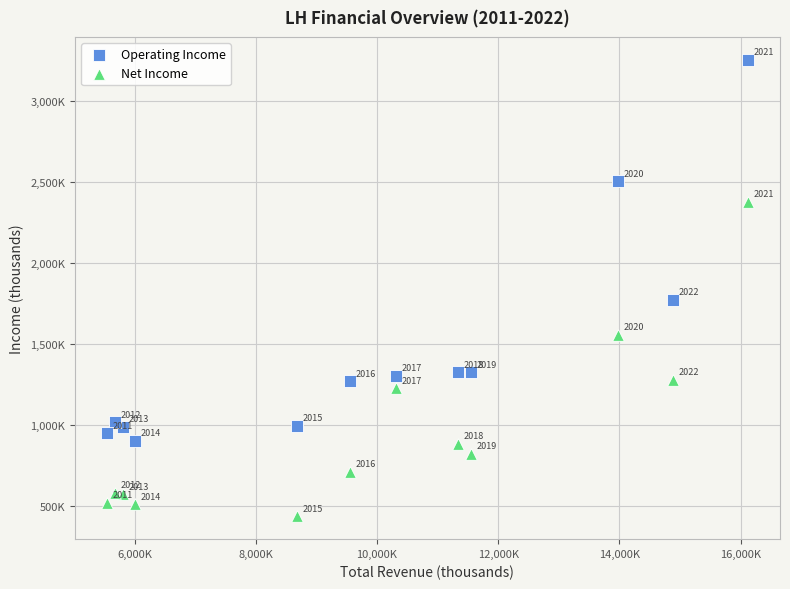

What are all the series names shown in the legend?

Operating Income, Net Income